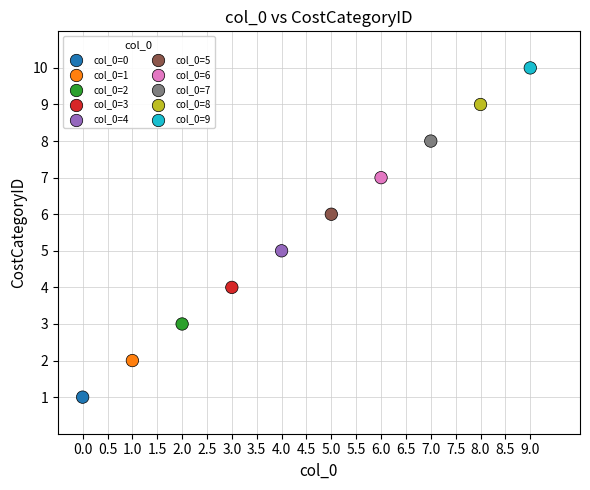

What is the range of Y values (max minus min)?

9